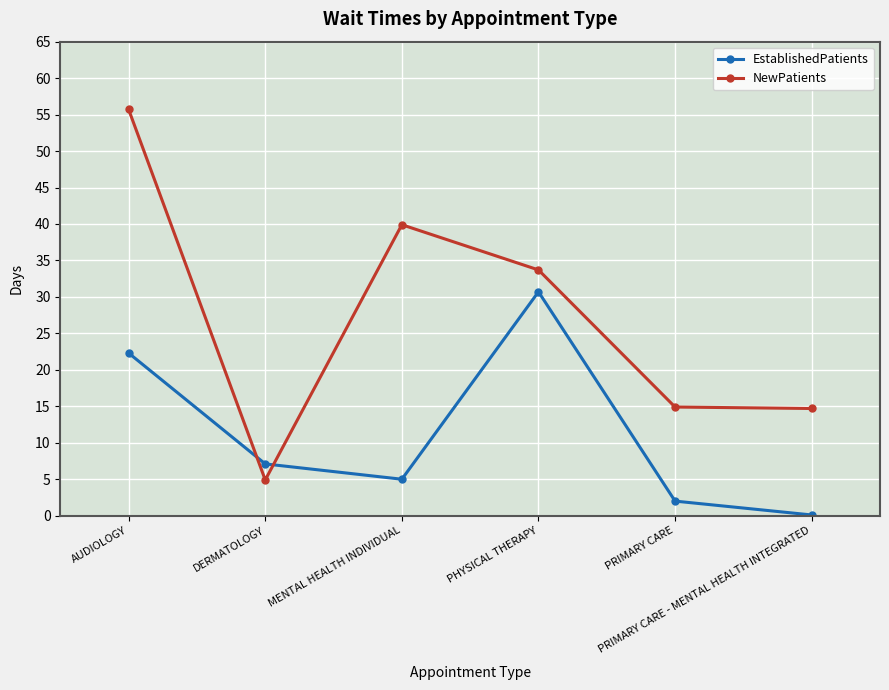

How many lines are shown in the chart?

2